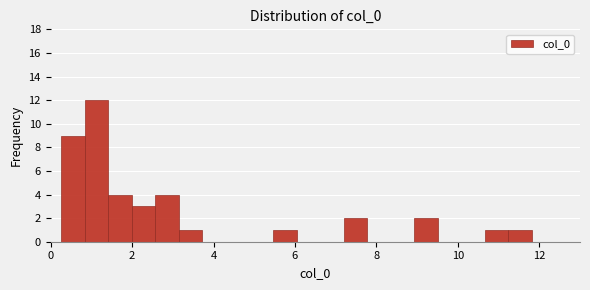

Read against the x-axis, roughly where is the centre of the tallest bar?

1.2